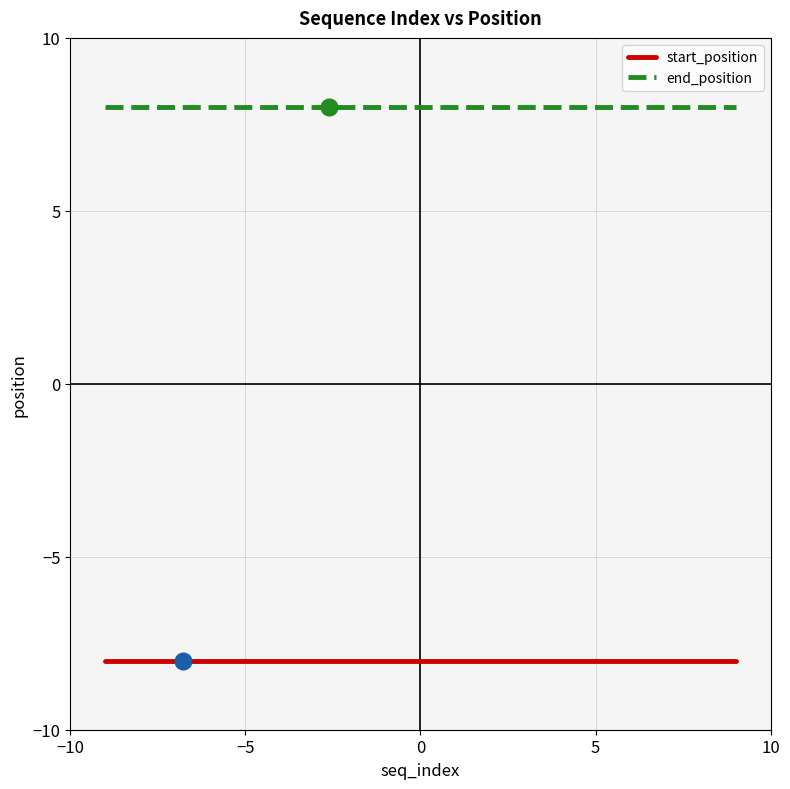

True or false: start_position and end_position cross at least once.

False